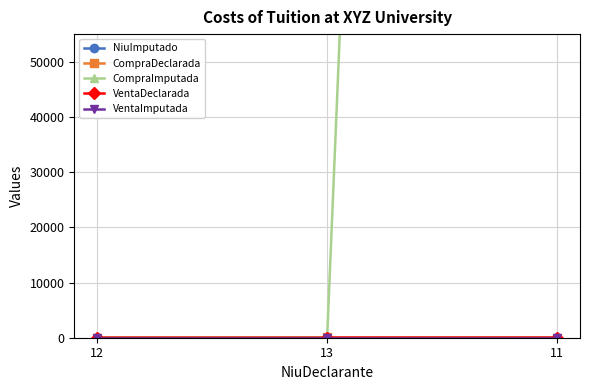

What is the difference between the highest and lowest values at 11?

1000001